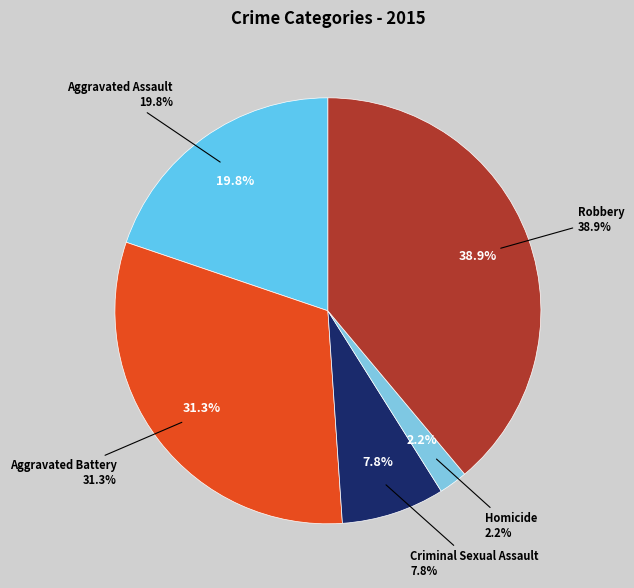

Is Aggravated Battery the majority of the pie?

No